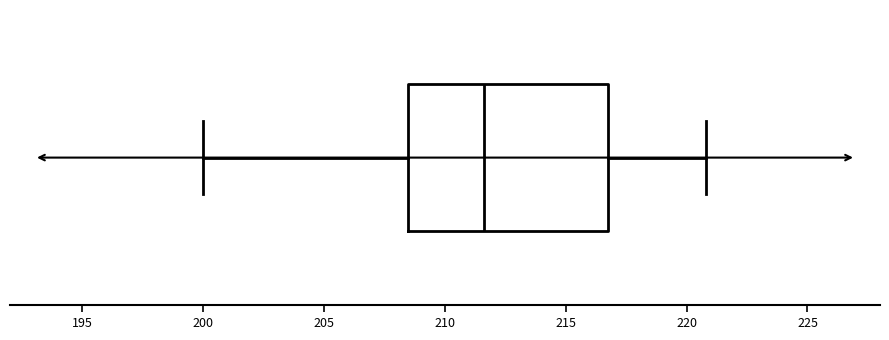

Read this box plot against the x-axis: the position of the median line, the range covered by the box, and the ends of both whiskers. The values are not printed on the chart, so give them approximately, as read against the axis.

median 211.5, box 208.5 to 216.5, whiskers 200.0 to 221.0